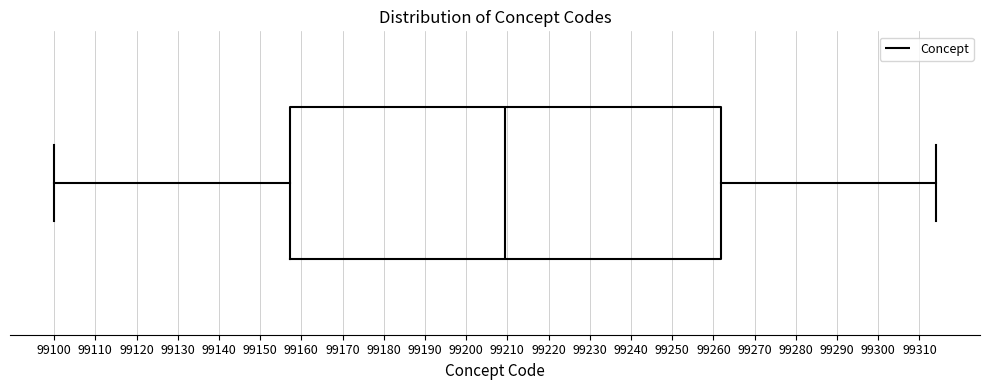

Transcribe this box plot: give where the median line is, the range the box spans, and where the two whiskers end, as read against the x-axis. The values are not printed on the chart, so give them approximately, as read against the axis.

median 99210, box 99157 to 99262, whiskers 99100 to 99314